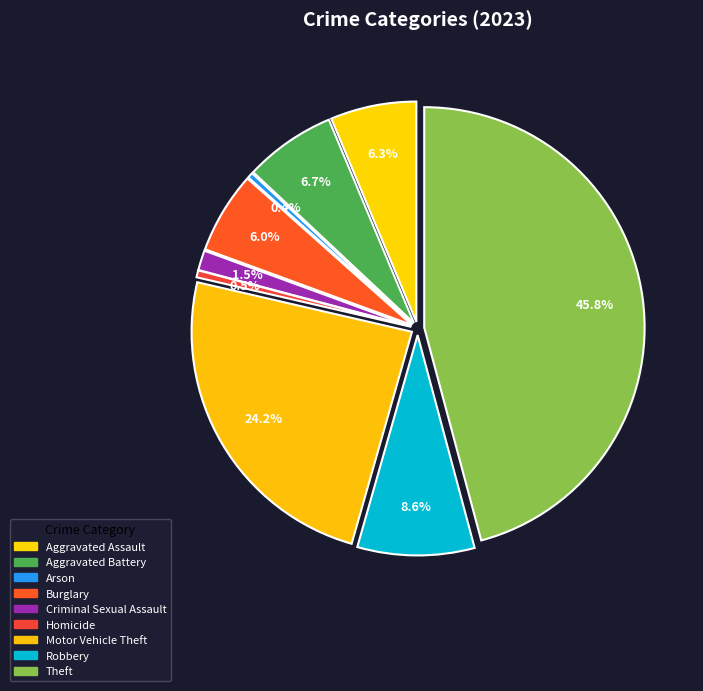

Is it true that Burglary is 18% of the pie?

False